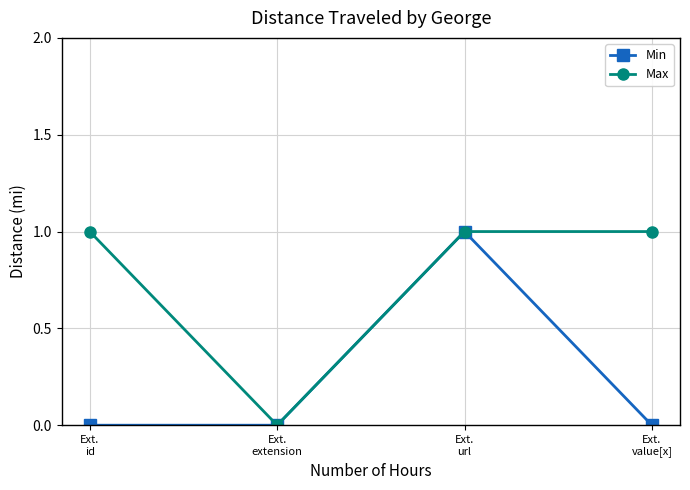

True or false: Min has more than 2 interior local peaks.

False